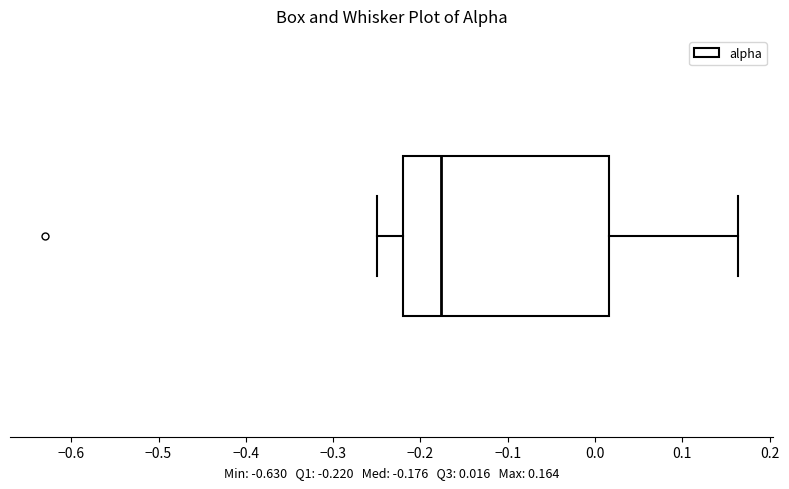

Read this box plot against the x-axis: the position of the median line, the range covered by the box, and the ends of both whiskers. The values are not printed on the chart, so give them approximately, as read against the axis.

median -0.18, box -0.22 to 0.02, whiskers -0.25 to 0.16